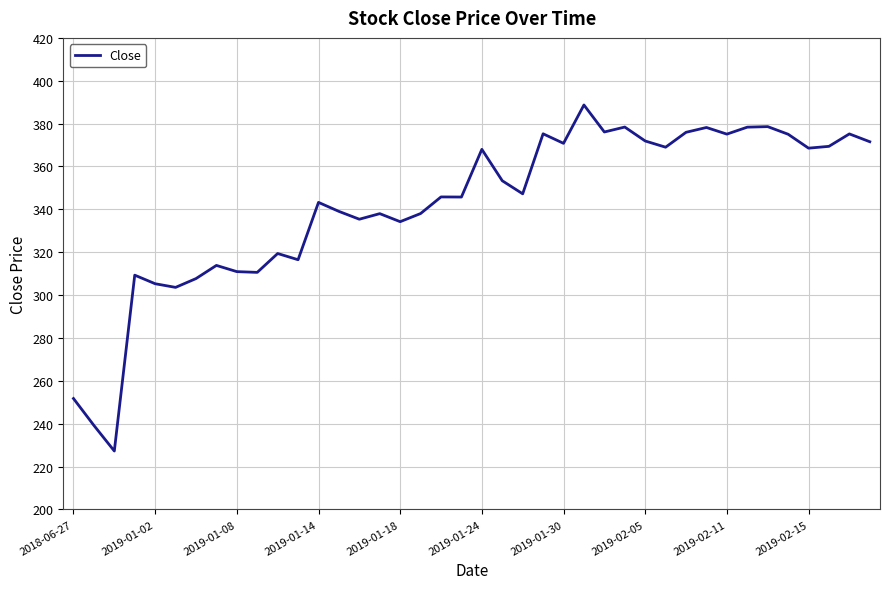

What is the greatest value displayed?

388.7